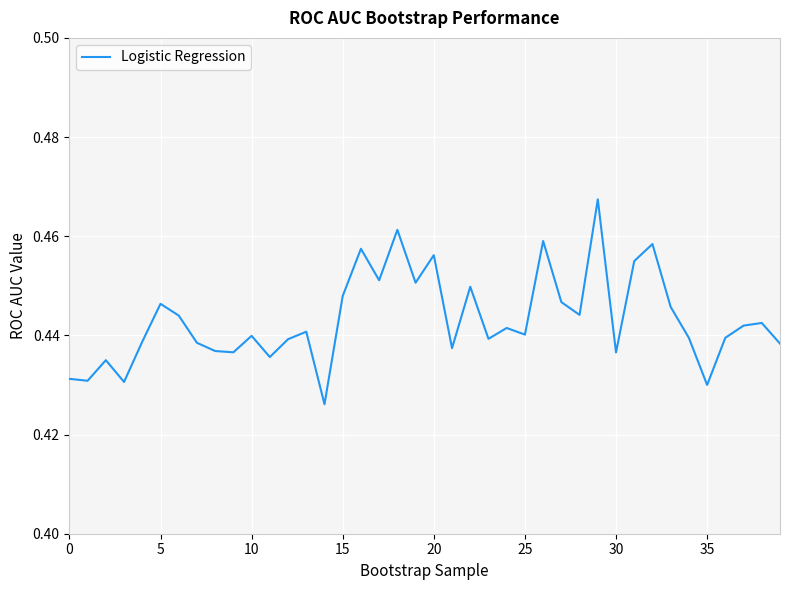

Does the chart have visible grid lines?

Yes